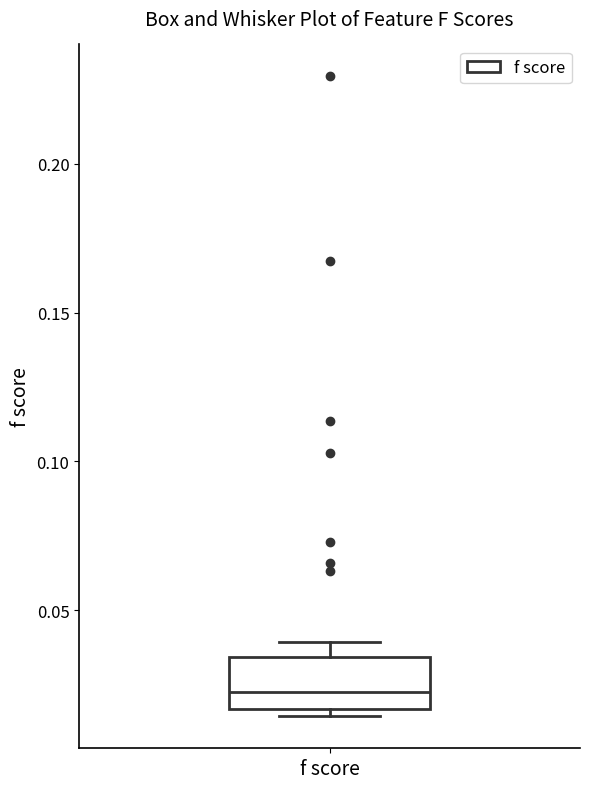

Read this box plot against the y-axis: the position of the median line, the range covered by the box, and the ends of both whiskers. The values are not printed on the chart, so give them approximately, as read against the axis.

median 0.020, box 0.015 to 0.035, whiskers 0.015 (just below the box's lower edge) to 0.040